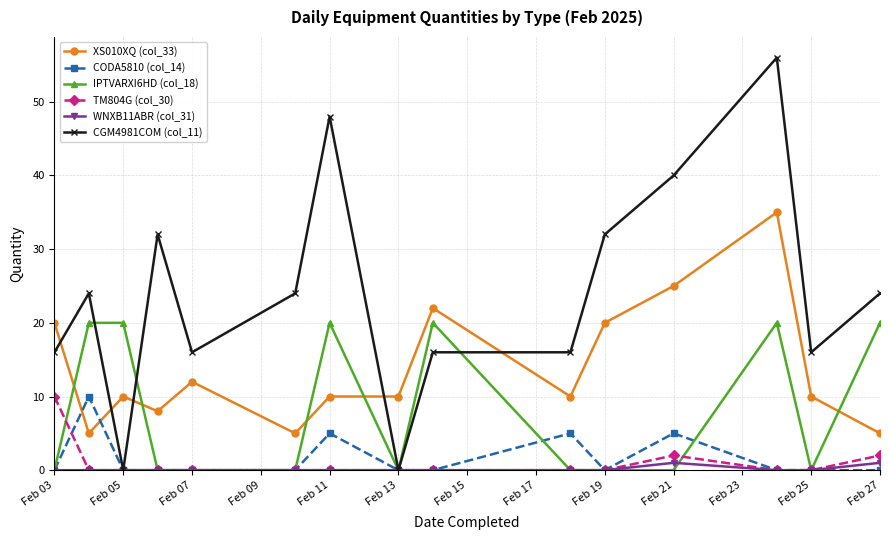

How many TM804G (col_30) values are between 0 and 1?

12